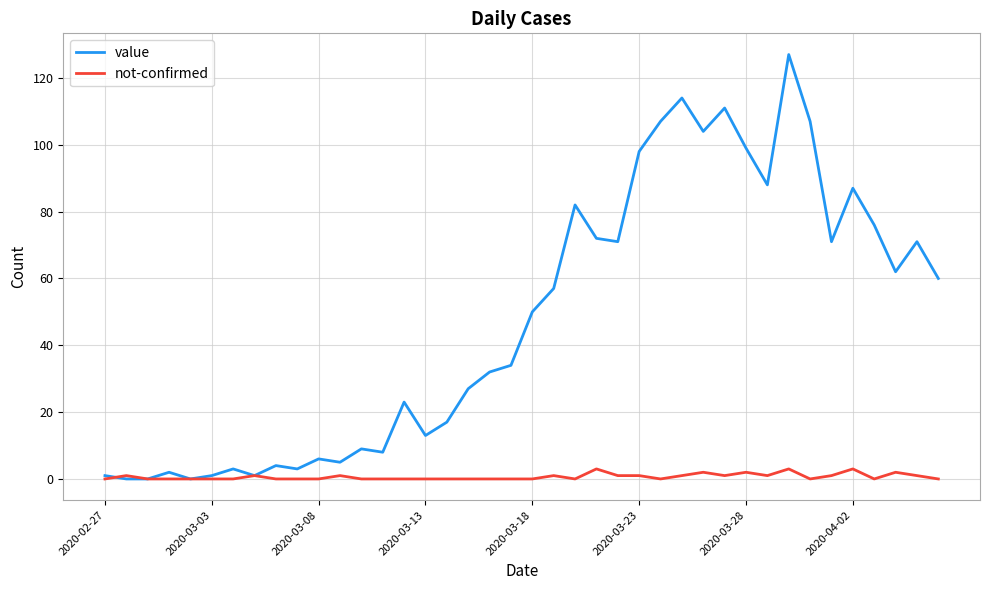

Which series has the widest spread of values?

value